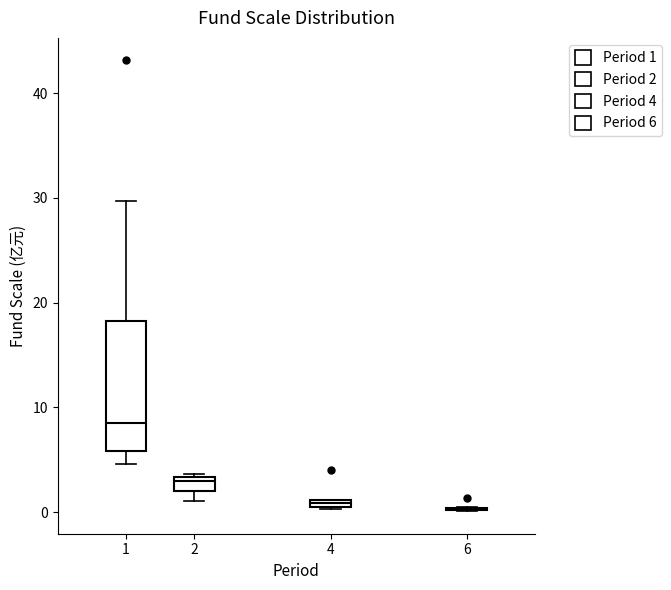

Which box is the tallest, from its lower edge to its upper edge?

1